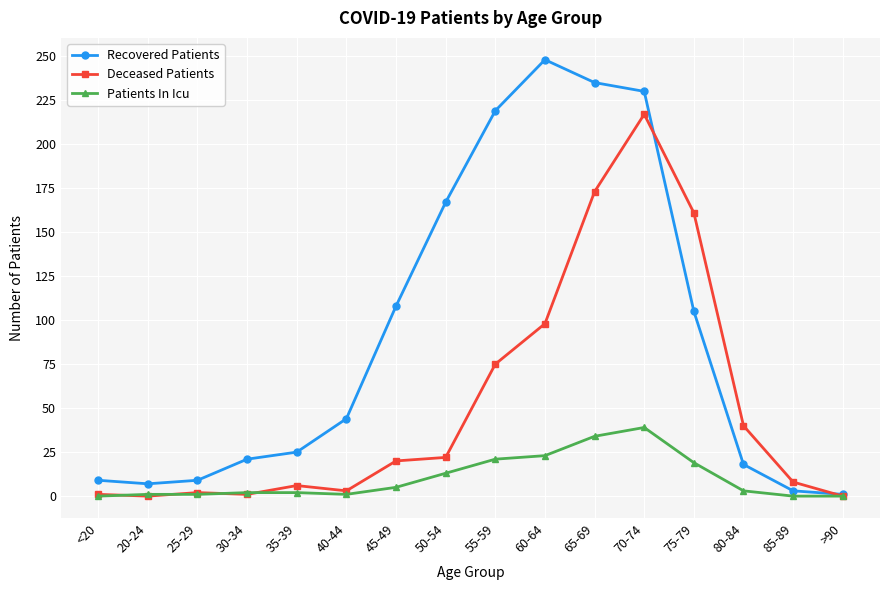

What is the value of the Deceased Patients point at the 10th from the left?

98